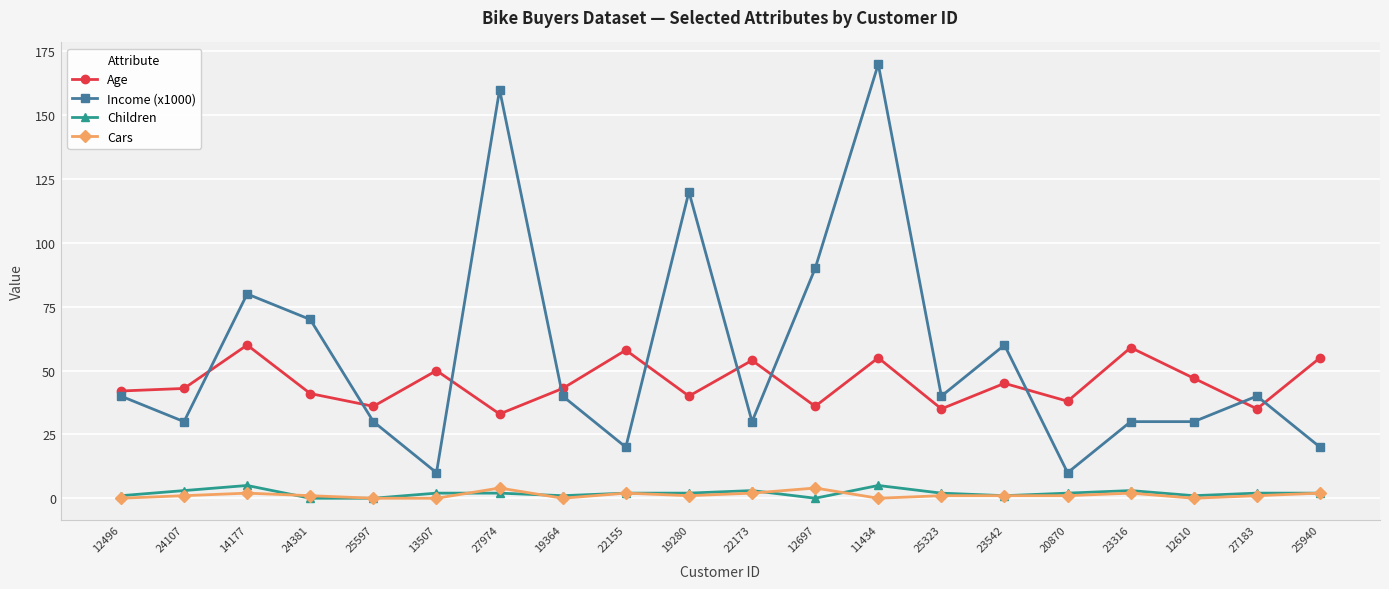

At how many categories does at least one series exceed 109?

3